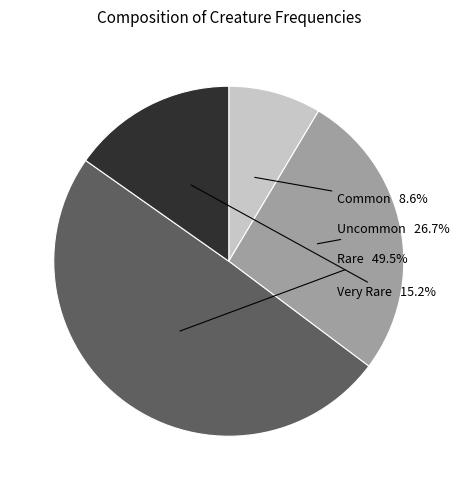

Count the number of slices in the pie.

4